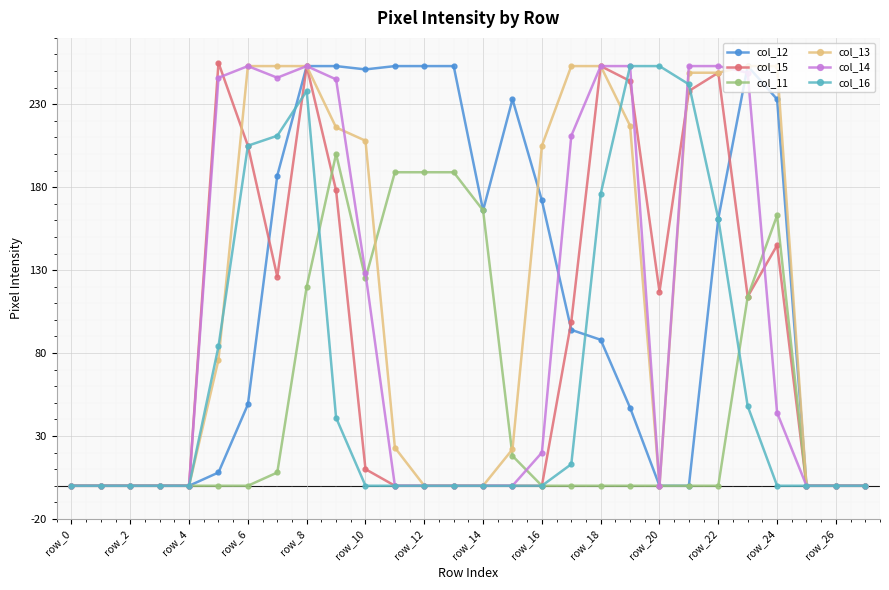

True or false: col_14 has more than 1 interior local peaks.

True